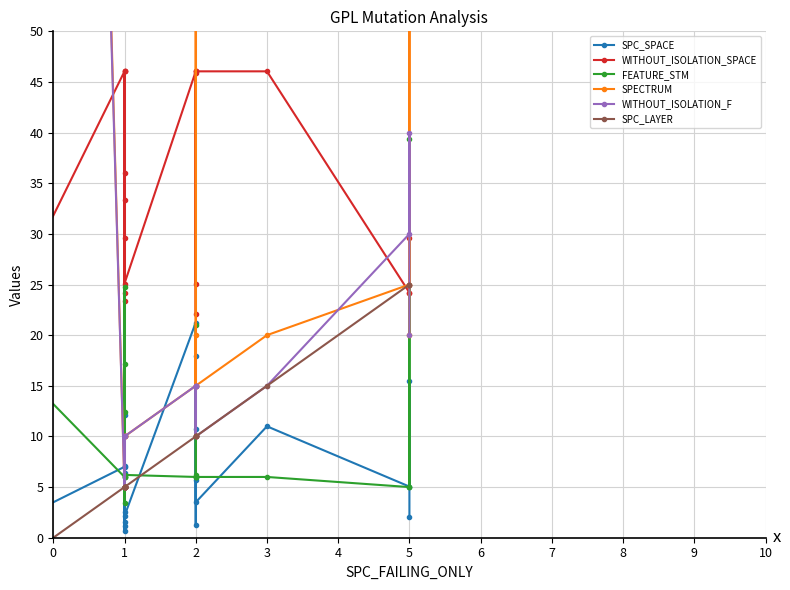

What is the value of the FEATURE_STM point at the 3rd from the left?

12.4